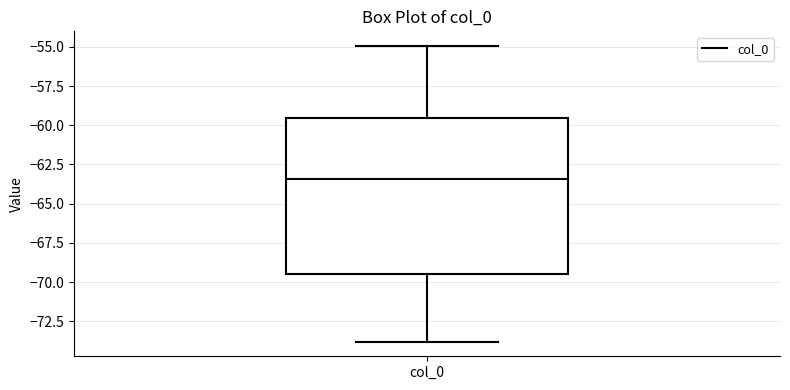

Transcribe this box plot: give where the median line is, the range the box spans, and where the two whiskers end, as read against the y-axis. The values are not printed on the chart, so give them approximately, as read against the axis.

median -63.5, box -69.5 to -59.5, whiskers -74.0 to -55.0